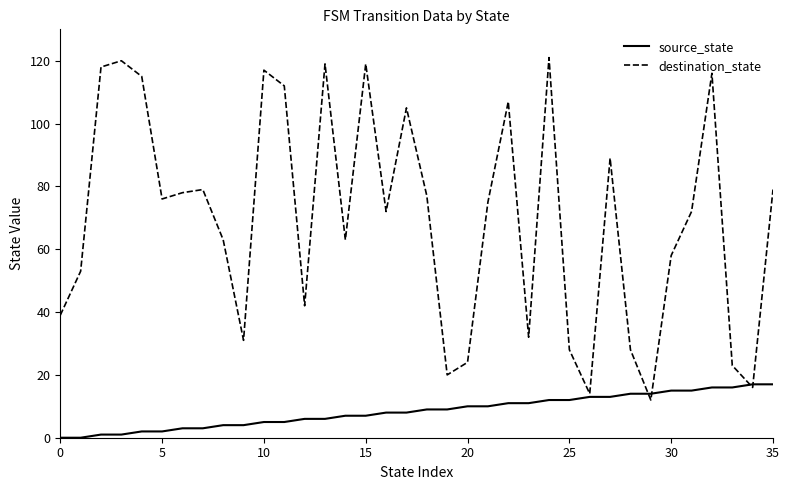

Rank the series by their maximum value, from lowest to highest.

source_state, destination_state